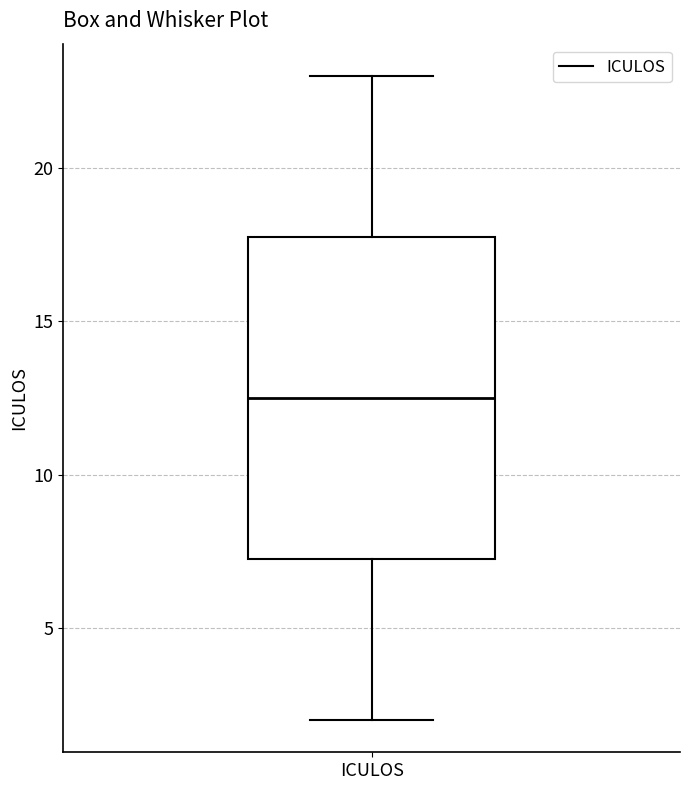

Transcribe this box plot: give where the median line is, the range the box spans, and where the two whiskers end, as read against the y-axis. The values are not printed on the chart, so give them approximately, as read against the axis.

median 12.5, box 7.5 to 18.0, whiskers 2.0 to 23.0